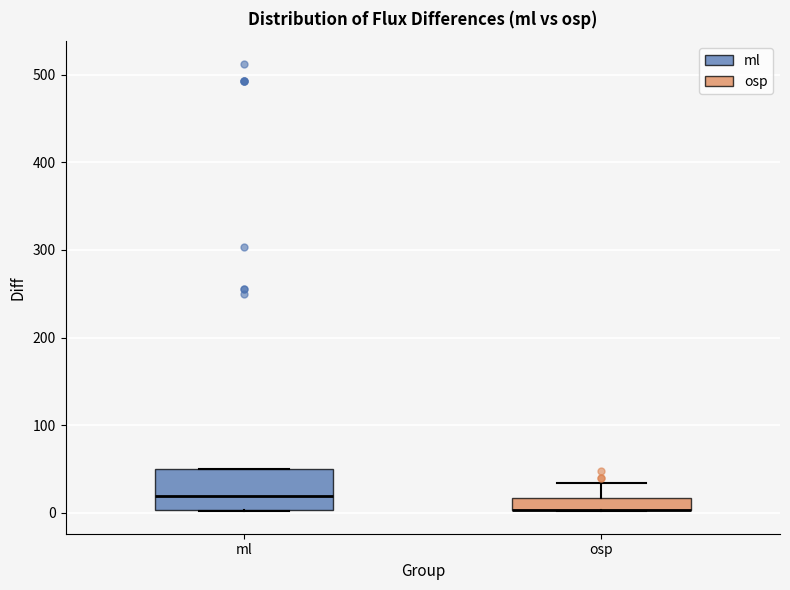

Comparing the boxes themselves (not the whiskers), which one is the tallest?

ml